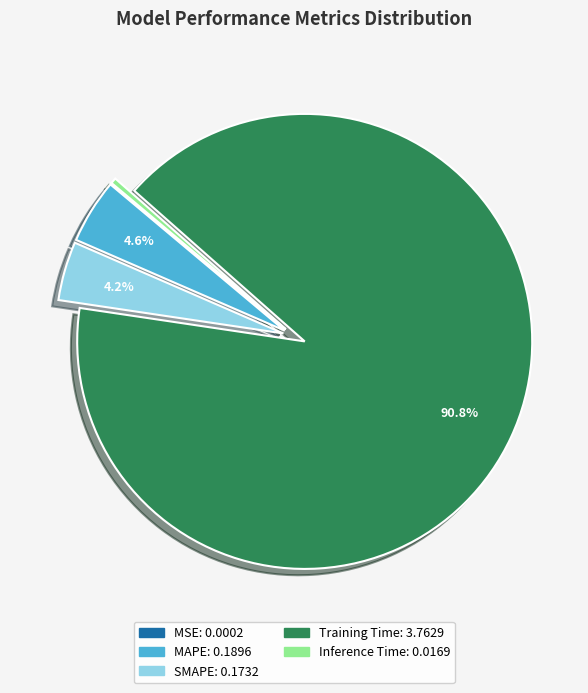

Which slice is the largest?

Training Time